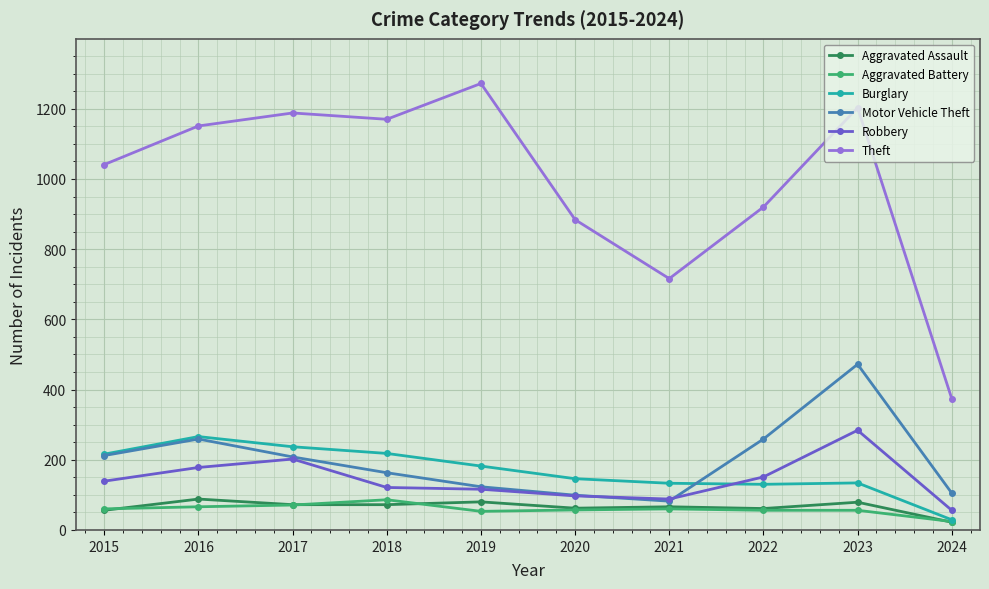

What is the difference between the Aggravated Battery values at 2017 and 2016?

5